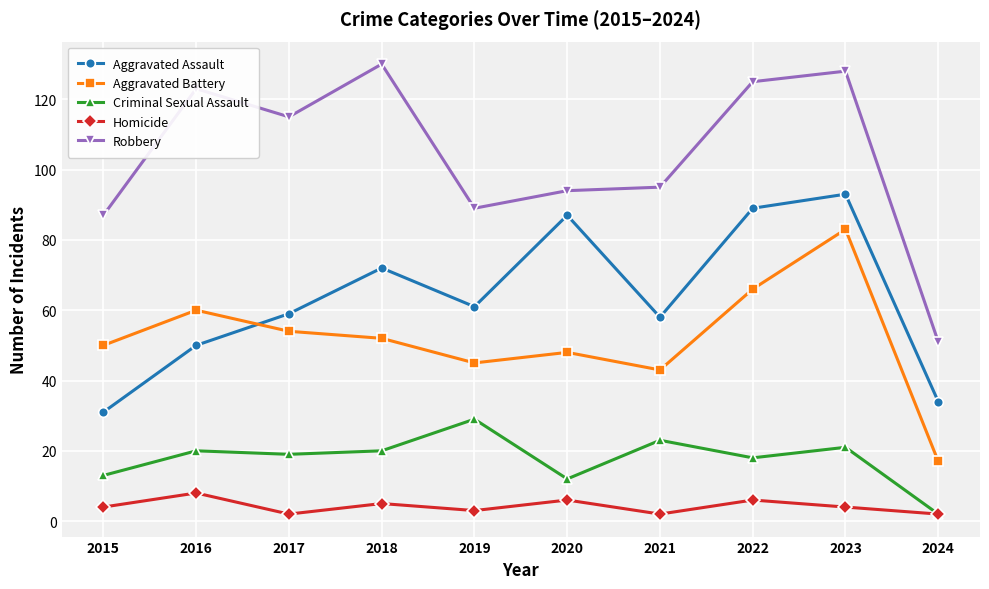

Reading left to right, extract all data points from this chart.

Aggravated Assault: 31	50	59	72	61	87	58	89	93	34
Aggravated Battery: 50	60	54	52	45	48	43	66	83	17
Criminal Sexual Assault: 13	20	19	20	29	12	23	18	21	2
Homicide: 4	8	2	5	3	6	2	6	4	2
Robbery: 87	123	115	130	89	94	95	125	128	51